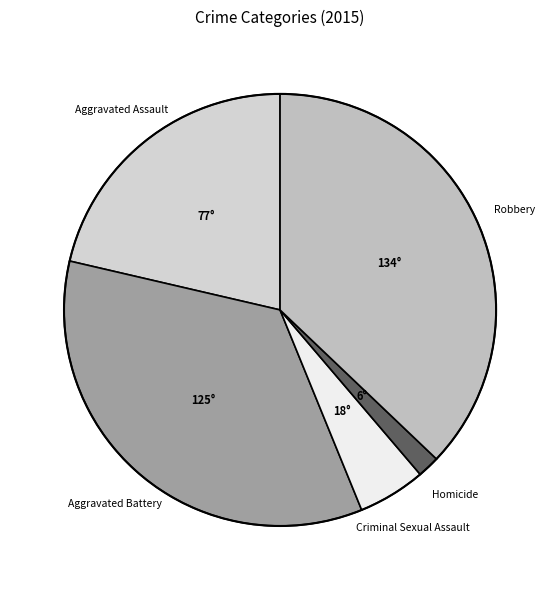

Is Aggravated Battery the majority of the pie?

No